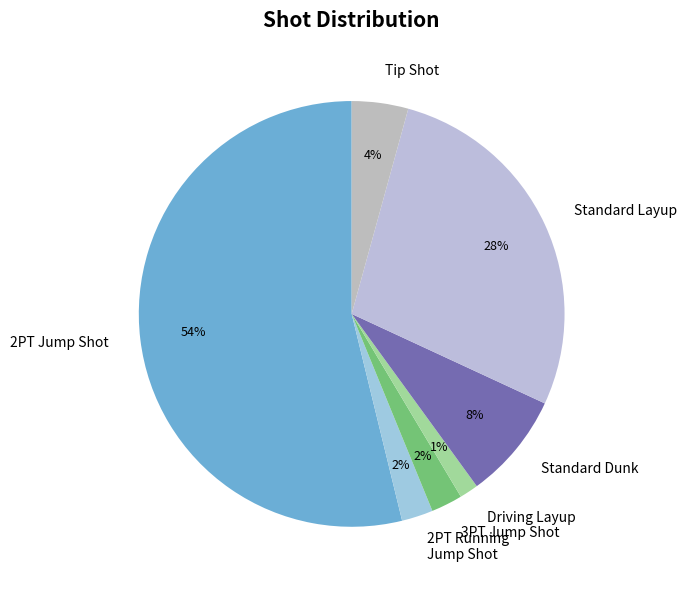

How many segments does this pie chart have?

7